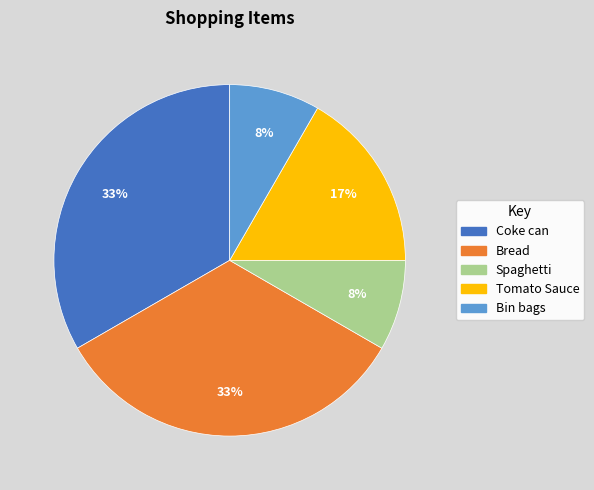

How many segments does this pie chart have?

5